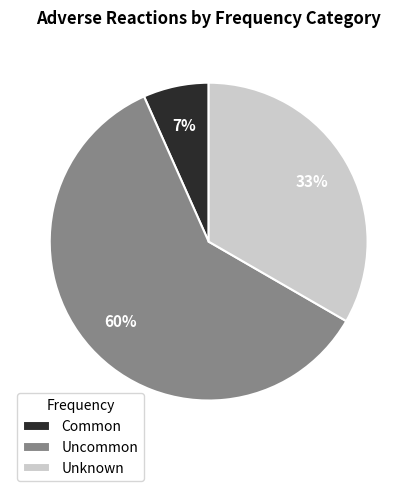

Is there a majority slice in this chart?

Yes